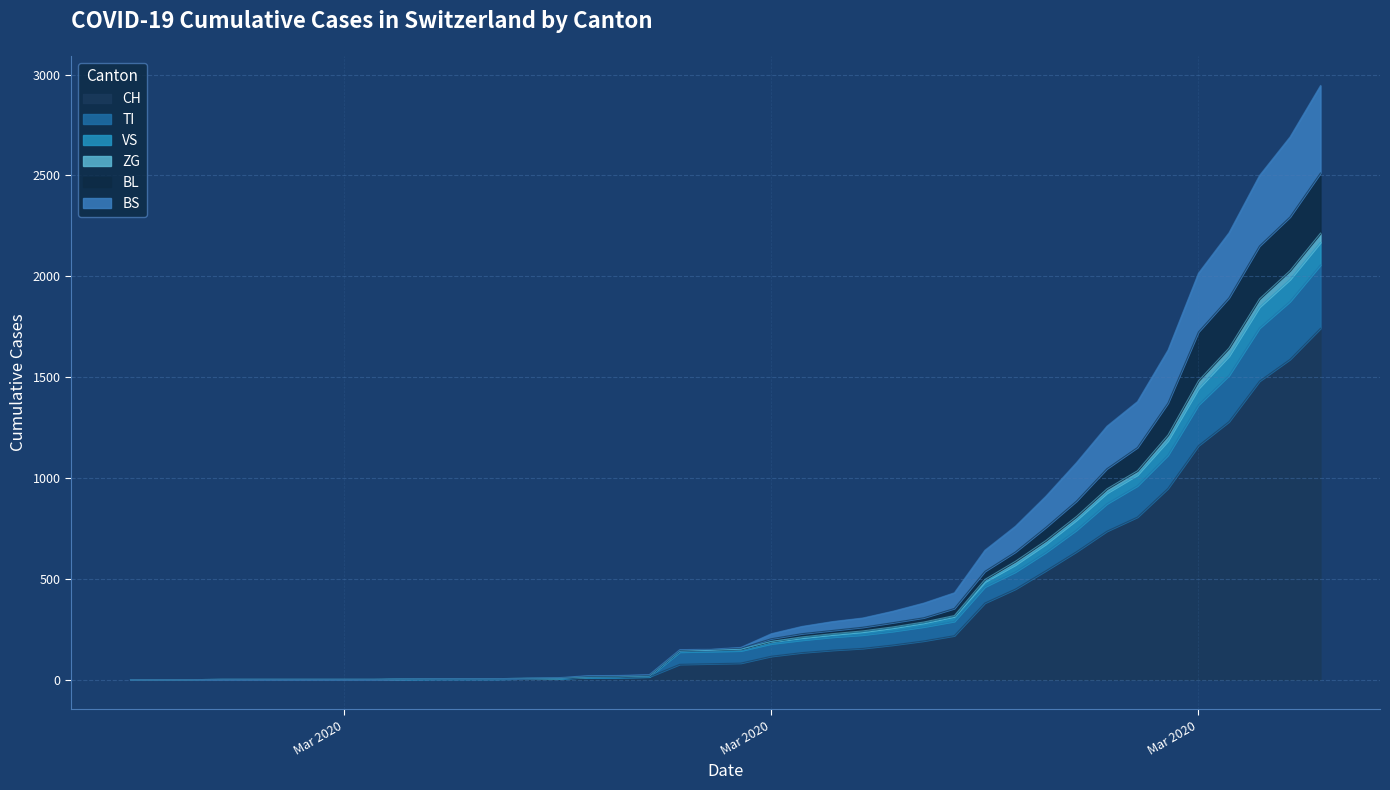

True or false: ZG has more than 1 points higher than both neighbors.

False